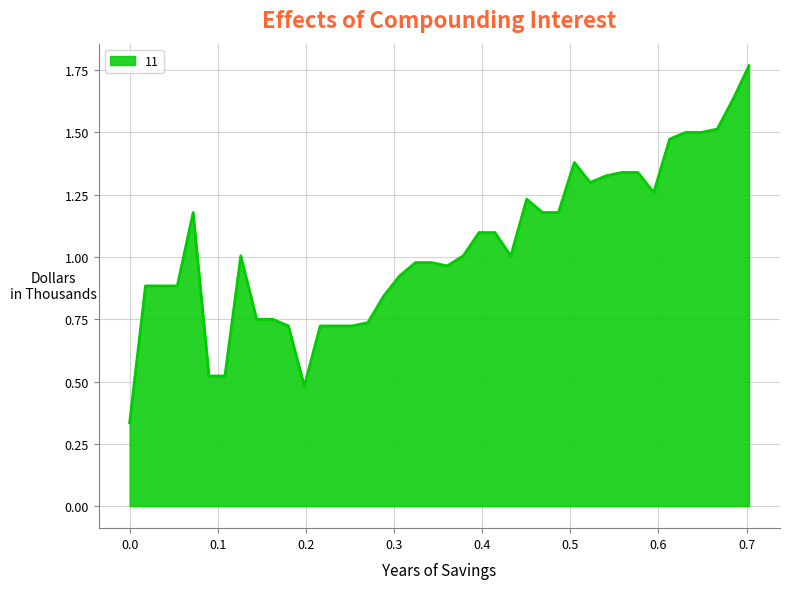

What is the sum of all values?

41.6